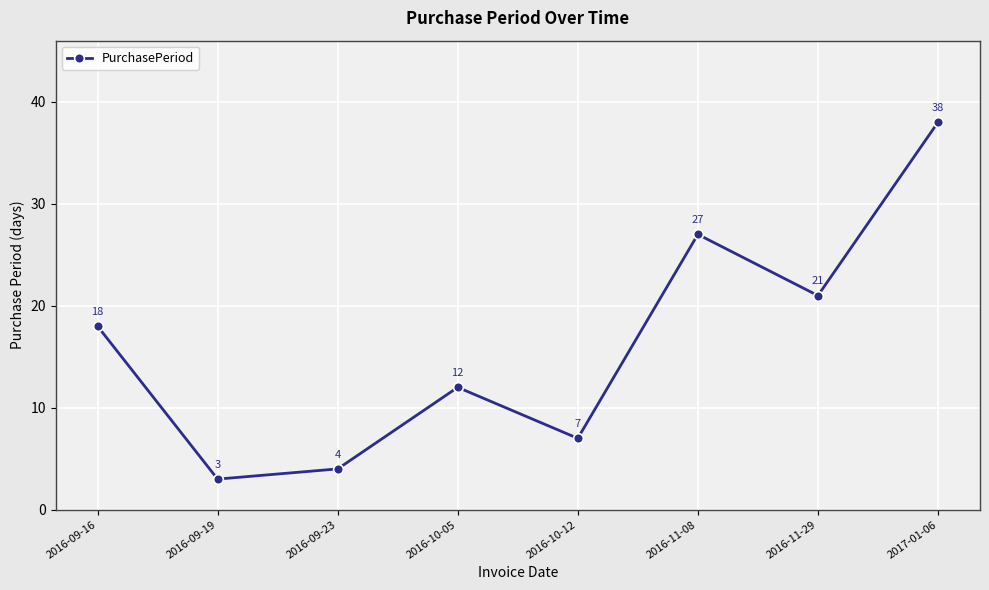

Is it true that the value at 2016-11-29 is 35?

False